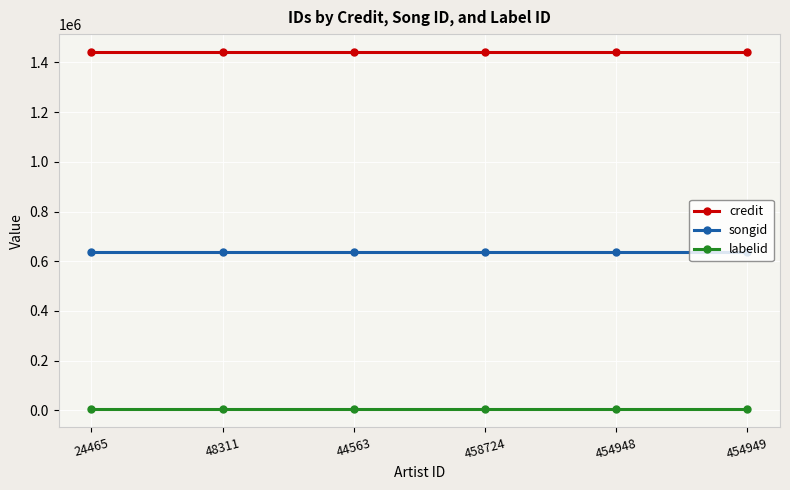

Reading left to right, list all the values displayed in this chart.

credit: 24465=1441467	48311=1441467	44563=1441467	458724=1441467	454948=1441467	454949=1441467
songid: 24465=637309	48311=637309	44563=637309	458724=637309	454948=637309	454949=637309
labelid: 24465=4057	48311=4057	44563=4057	458724=4057	454948=4057	454949=4057